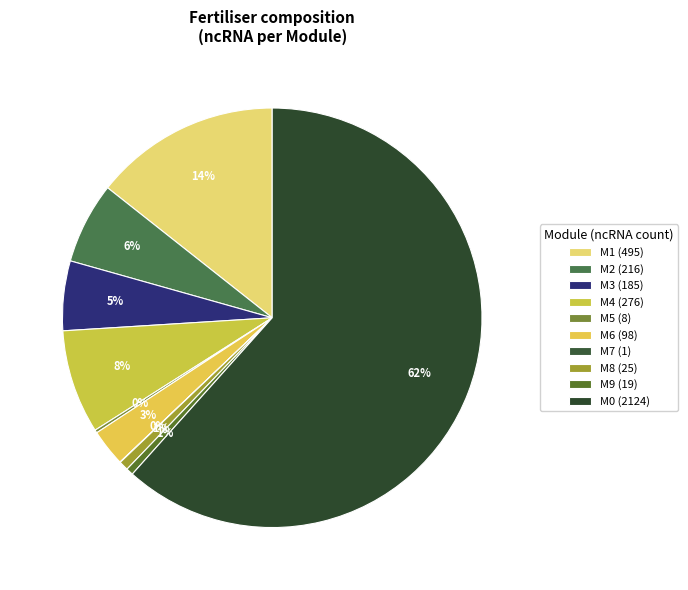

Combined, what portion of the pie is M9 and M0?

62.2%